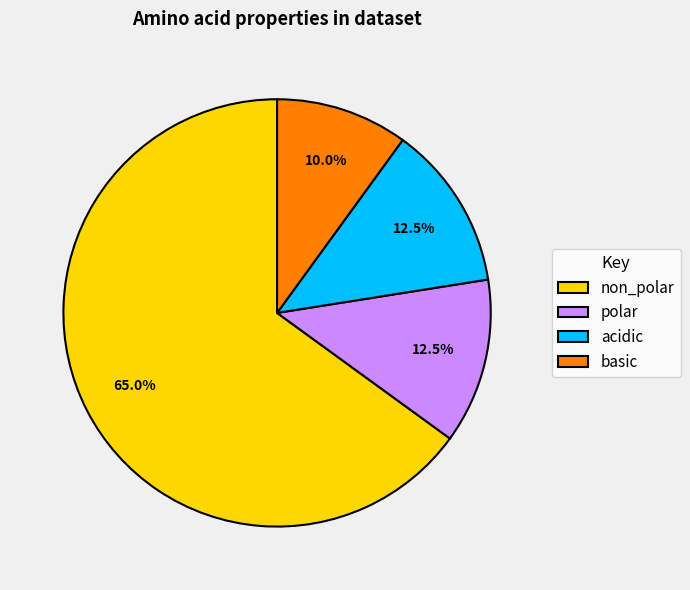

How much of the chart is everything except polar?

87.5%